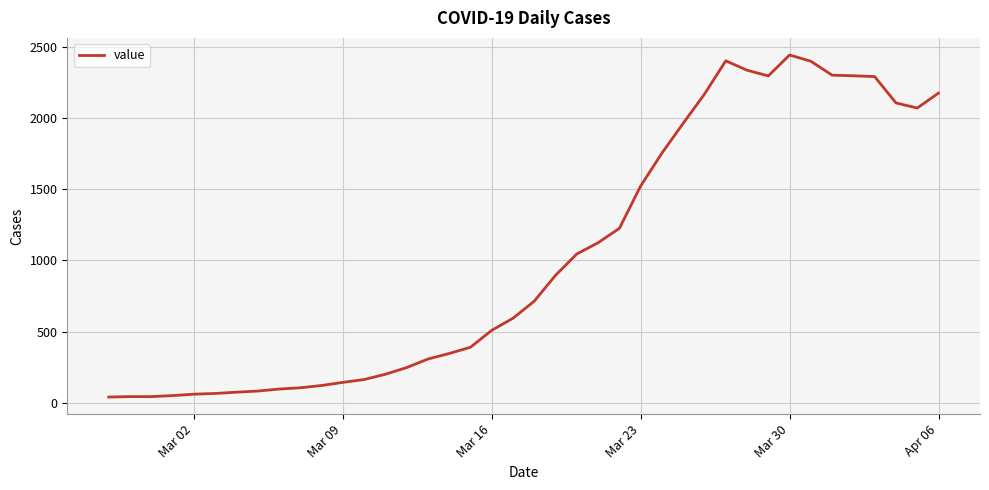

What is the greatest value displayed?

2445